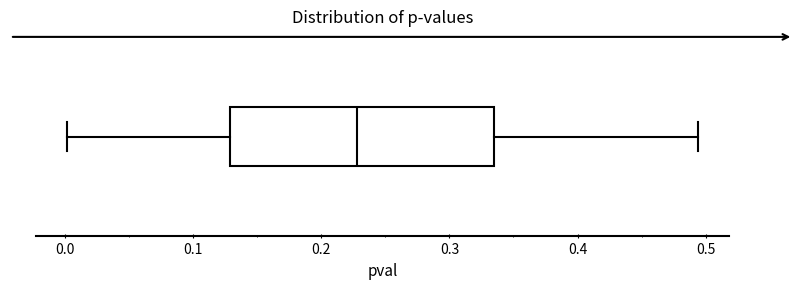

Read this box plot against the x-axis: the position of the median line, the range covered by the box, and the ends of both whiskers. The values are not printed on the chart, so give them approximately, as read against the axis.

median 0.23, box 0.13 to 0.33, whiskers 0.00 to 0.49